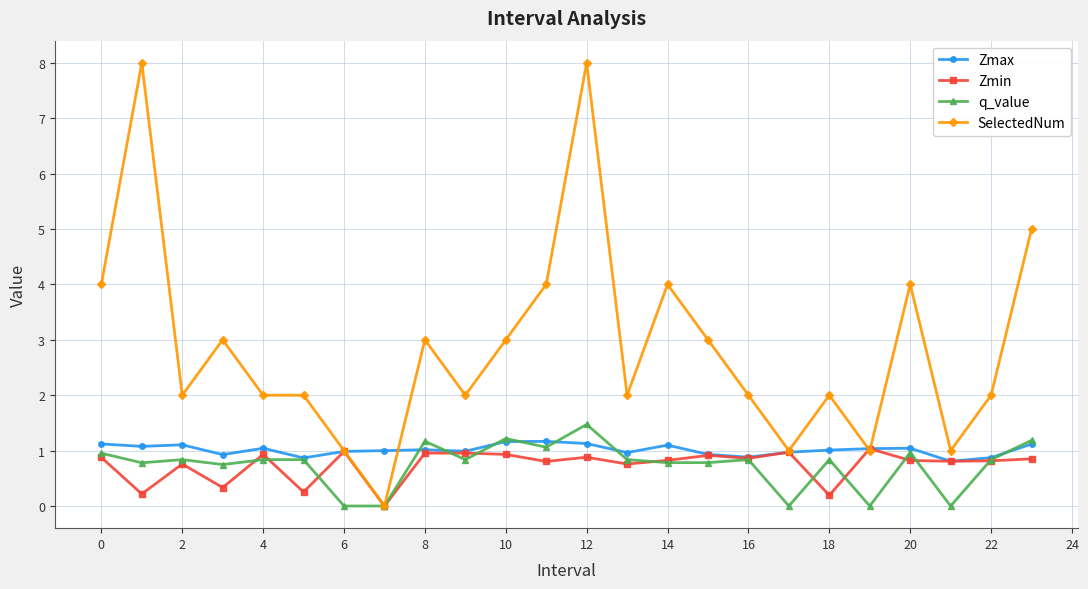

True or false: Zmin has more than 2 interior local peaks.

True